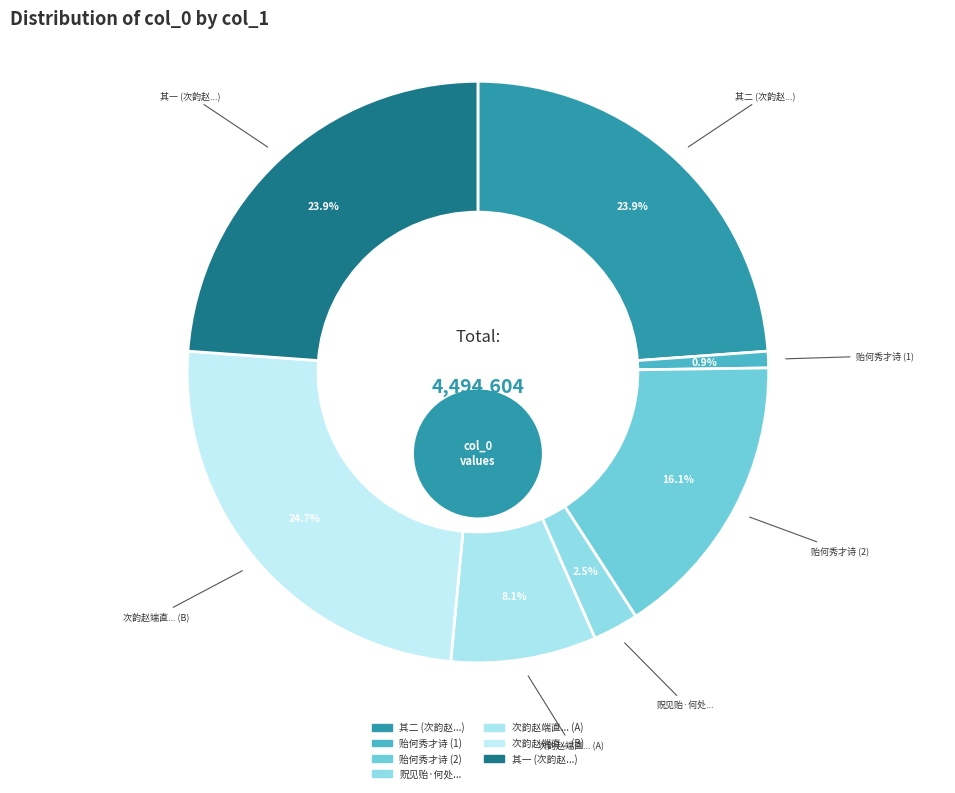

How many segments does this pie chart have?

7